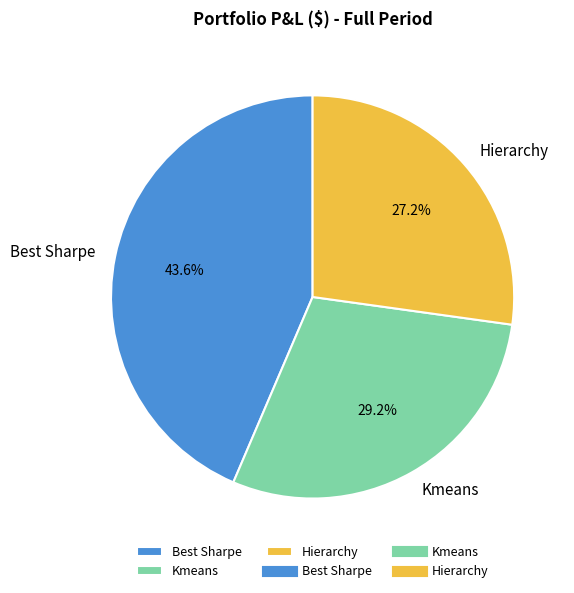

Is there any slice that represents more than half of the pie?

No